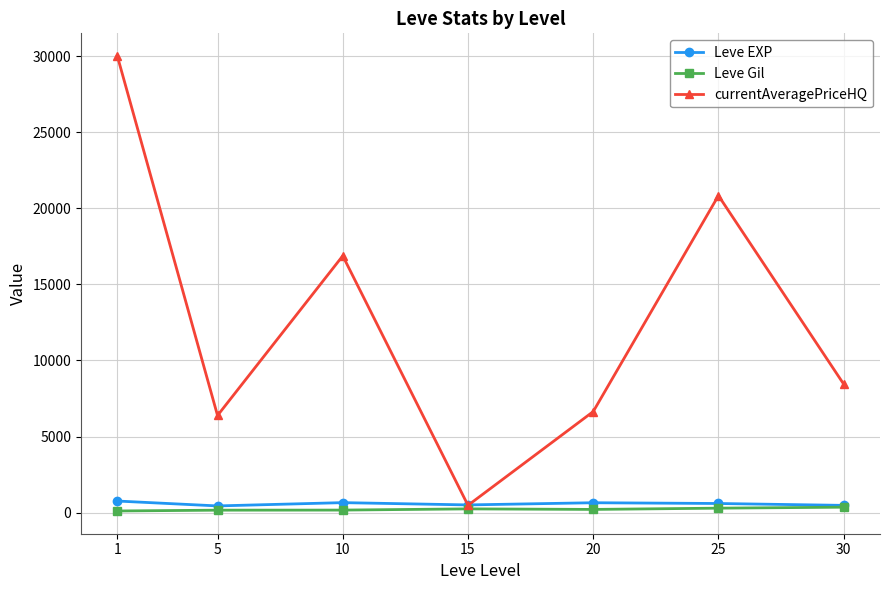

At which label does currentAveragePriceHQ first exceed 8448?

1